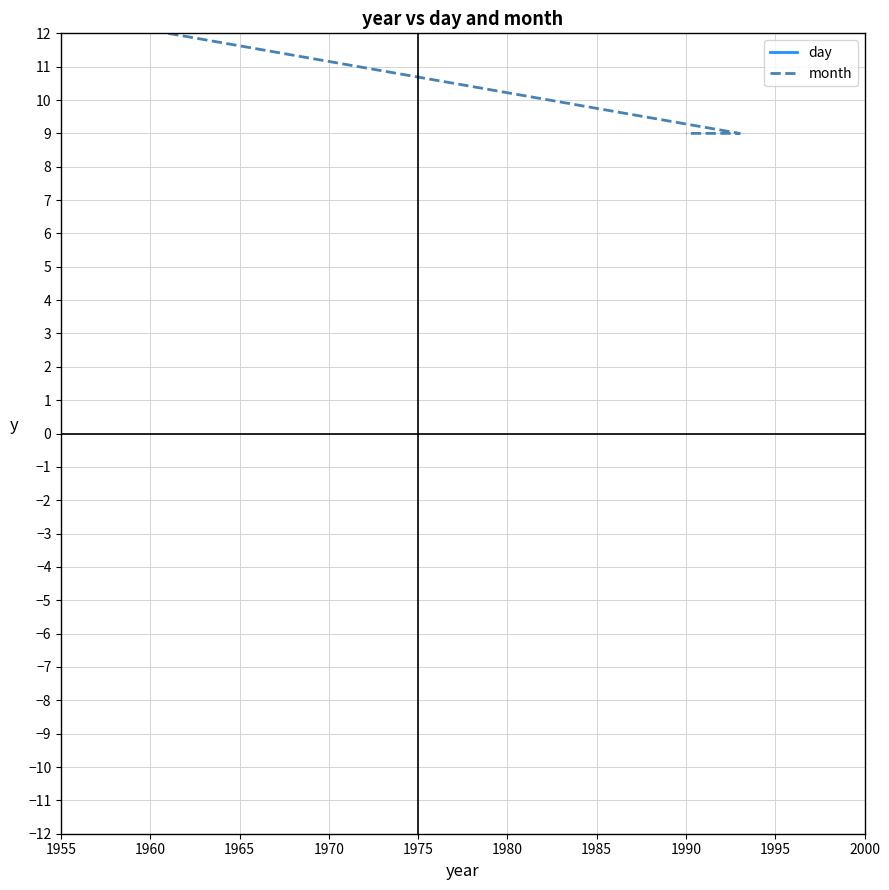

At which label does day first exceed 29?

1955